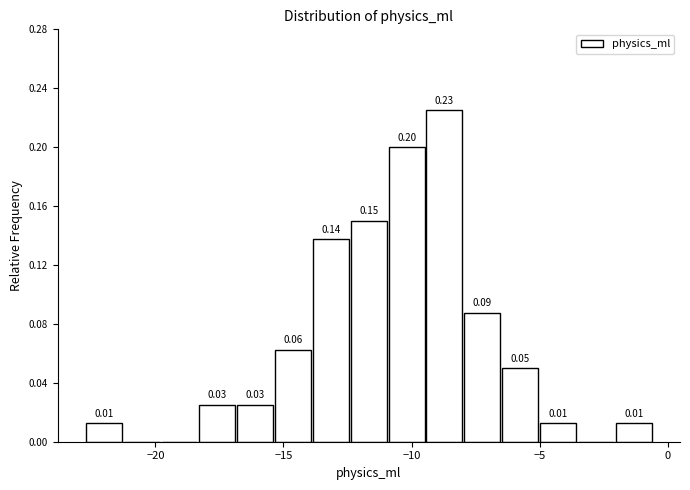

Around what value on the x-axis is the tallest bar? Give the approximate position of its centre, as read against the axis.

-8.5